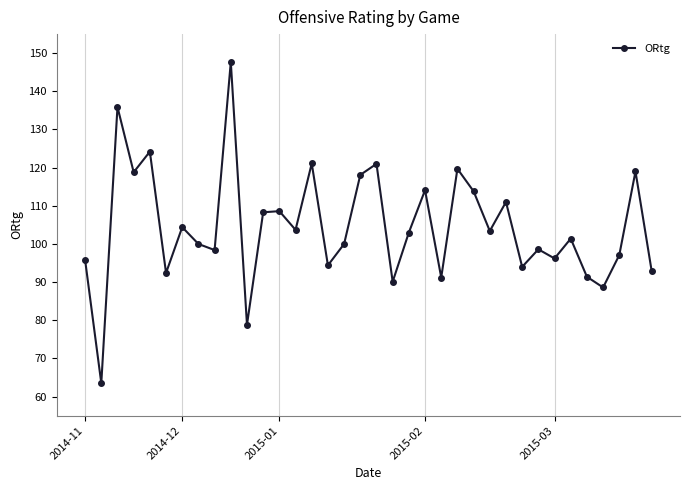

How many lines are shown in the chart?

1